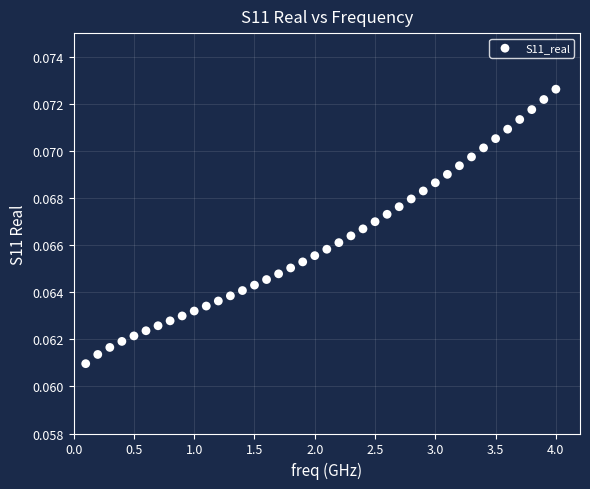

What is the range of X values (max minus min)?

3.9